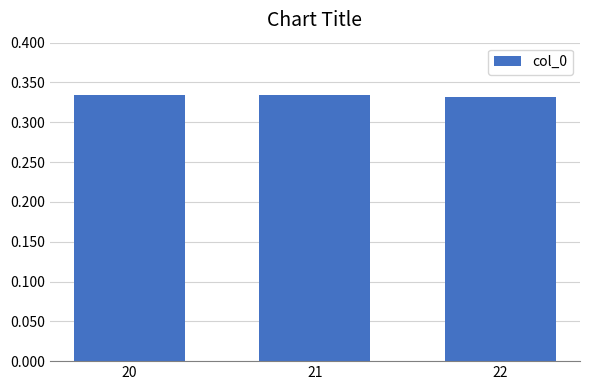

The chart shows a value of 0.5 at 21. True or false?

False